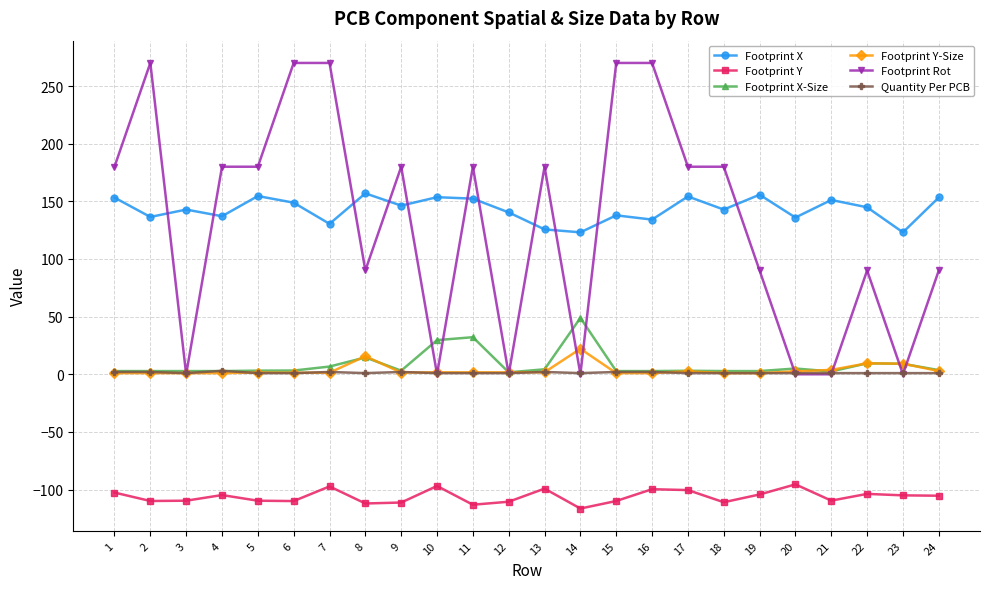

At which label does Footprint Y first exceed -105?

1